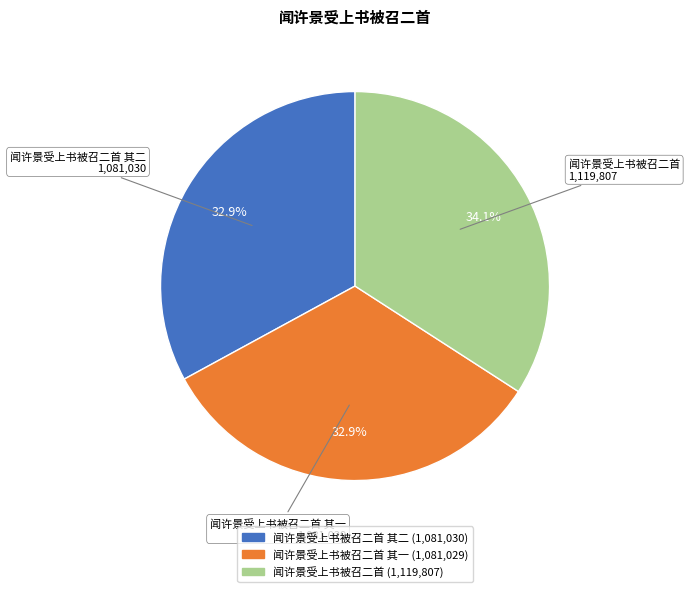

Does any single category account for the majority?

No